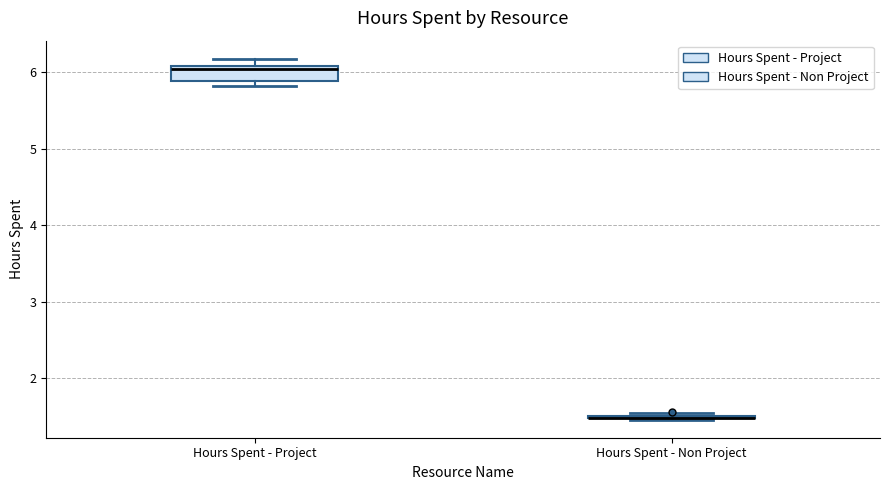

Reading left to right, transcribe this box plot: for each box, give where its median line is, the range the box spans, and where its two whiskers end, as read against the y-axis. The values are not printed on the chart, so give them approximately, as read against the axis.

Hours Spent - Project: median 6.0, box 5.9 to 6.1, whiskers 5.8 to 6.2
Hours Spent - Non Project: box collapsed to a line at 1.5, whiskers 1.5 to 1.5